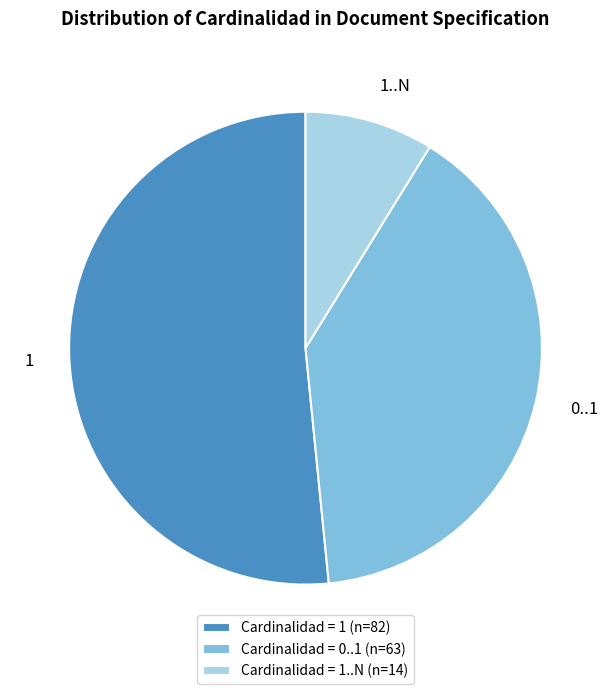

Does any single category account for the majority?

Yes